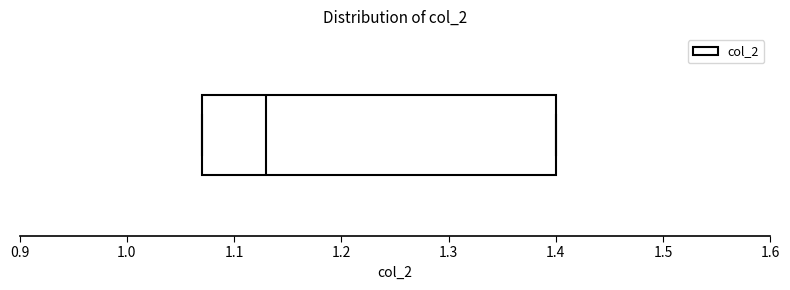

Where is the right edge of the box on the x-axis? The values are not printed on the chart, so give them approximately, as read against the axis.

1.40